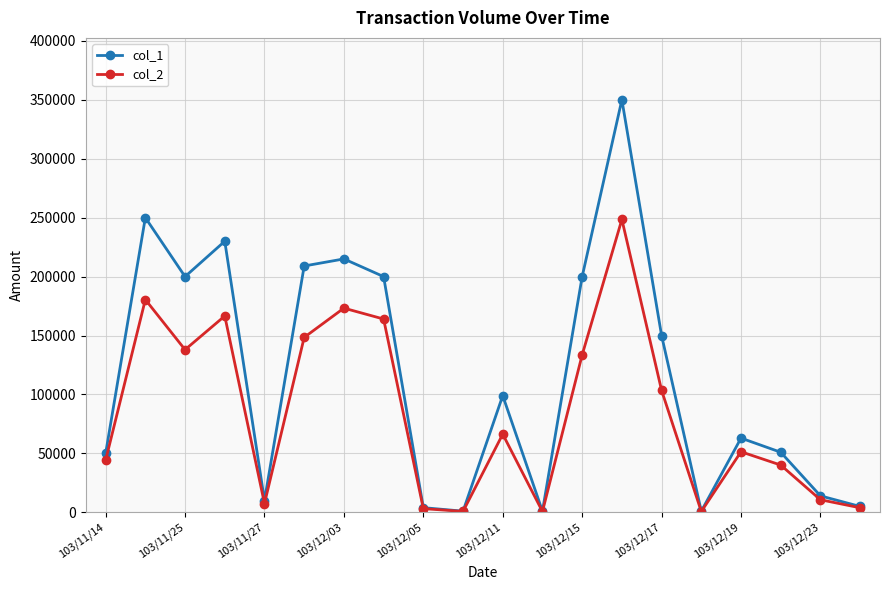

Which series has the largest range (max minus min)?

col_1